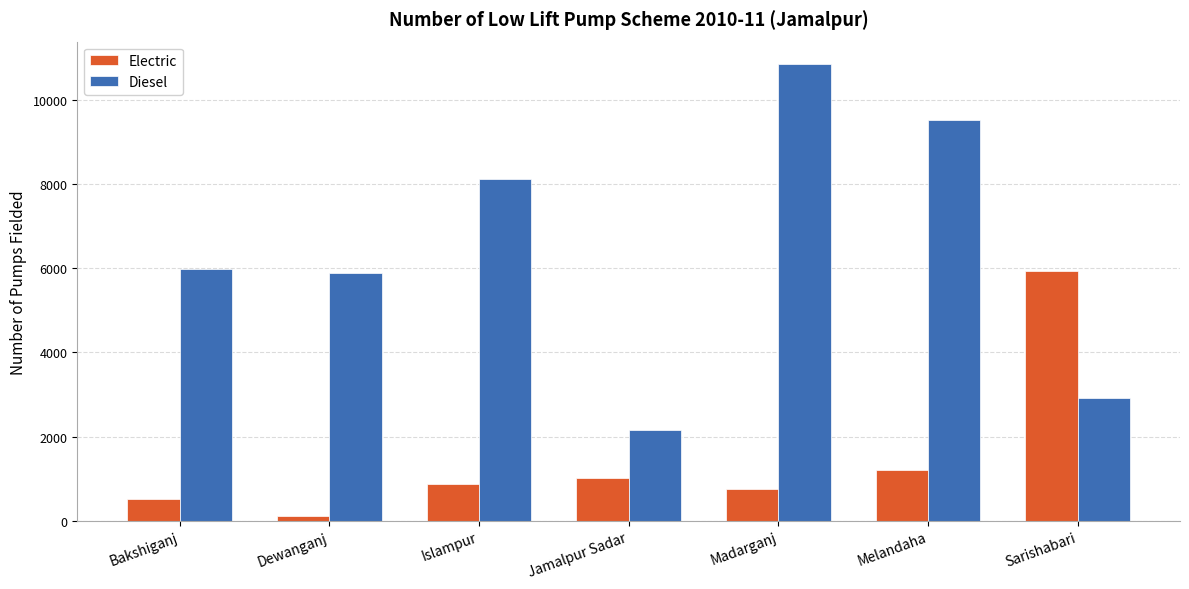

What is the lowest value of the Diesel series?

2166